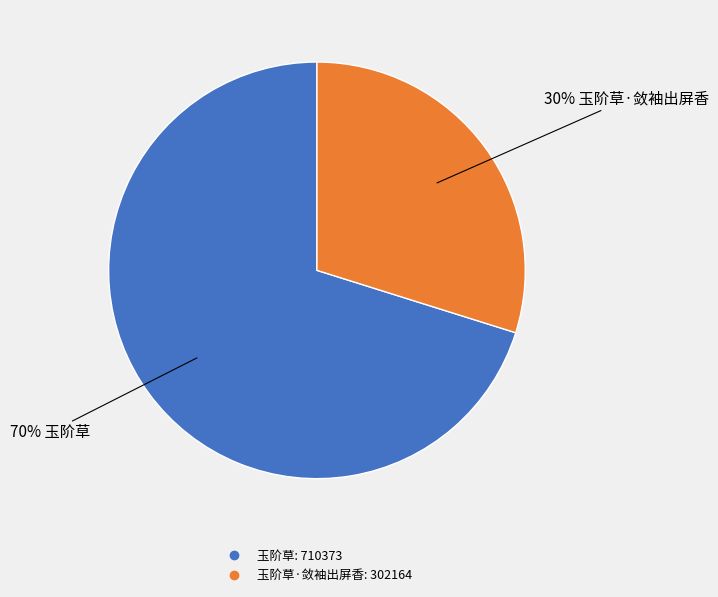

Is there a majority slice in this chart?

Yes